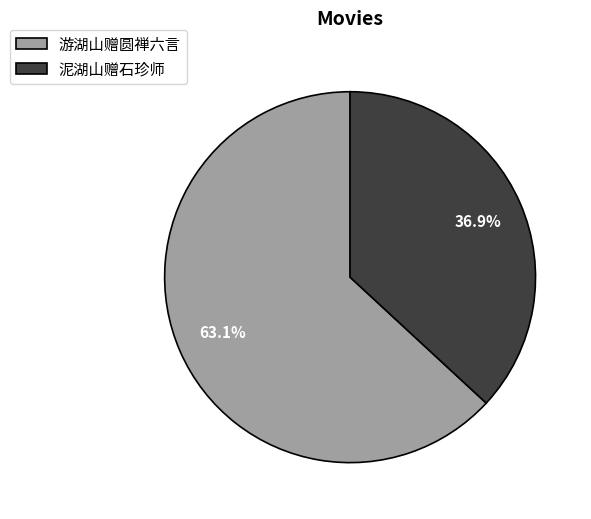

The 游湖山赠圆禅六言 slice represents 63% of the pie. True or false?

True